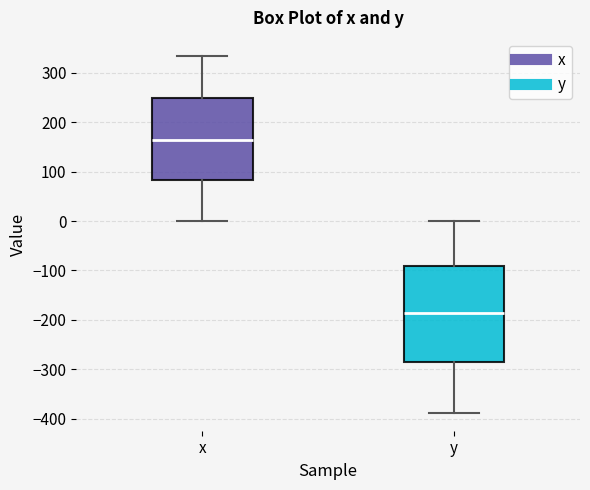

Where is the lower edge of the box for y on the y-axis? The values are not printed on the chart, so give them approximately, as read against the axis.

-290